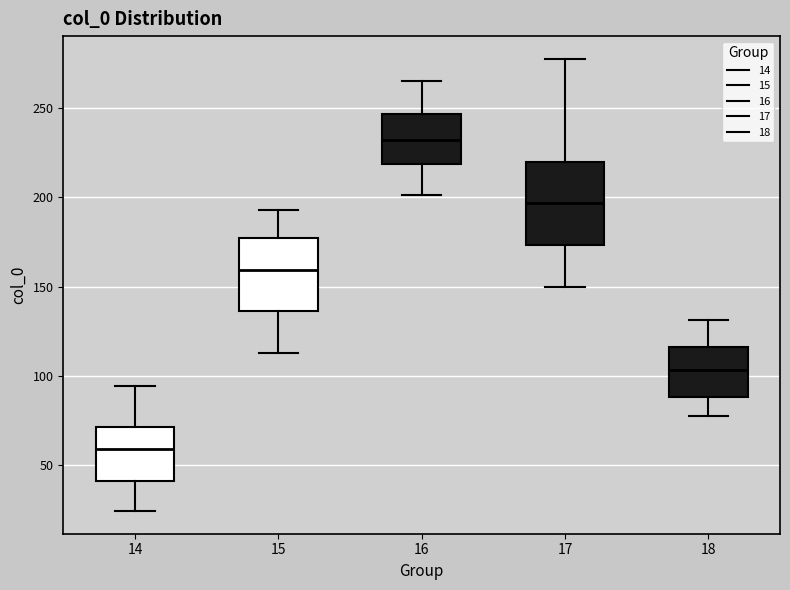

Which box has the highest median line?

16